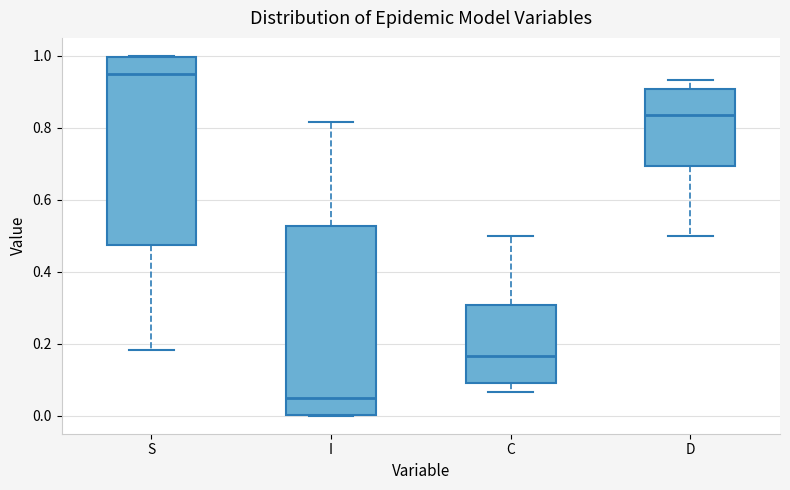

Where does the median line of the box for C sit on the y-axis? The values are not printed on the chart, so give them approximately, as read against the axis.

0.16